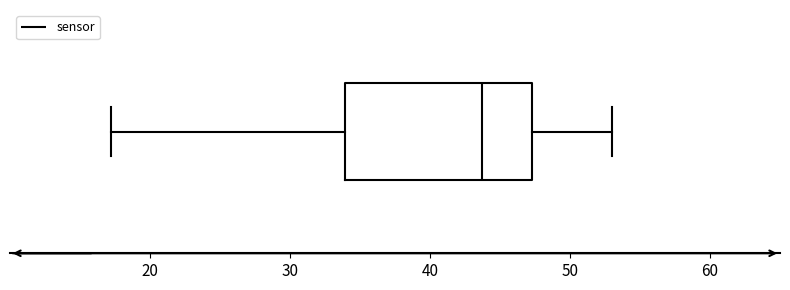

Read this box plot against the x-axis: the position of the median line, the range covered by the box, and the ends of both whiskers. The values are not printed on the chart, so give them approximately, as read against the axis.

median 44, box 34 to 47, whiskers 17 to 53